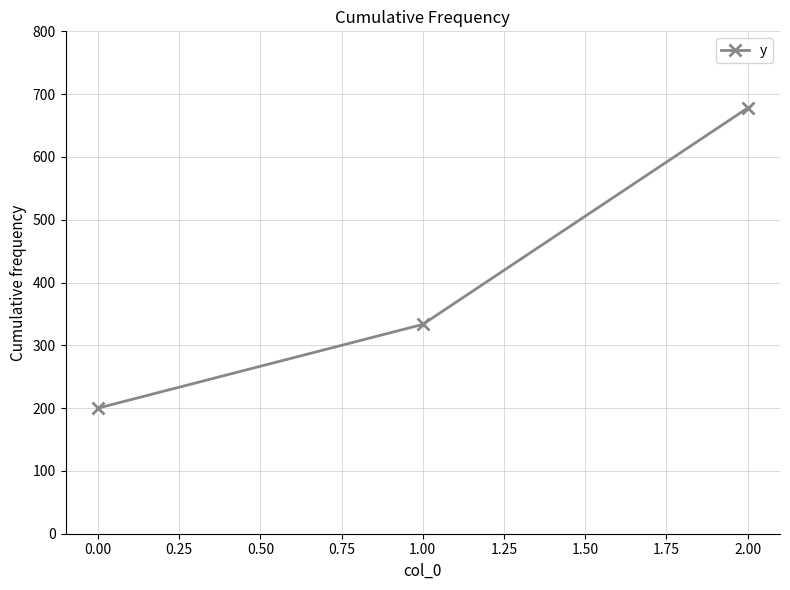

What is the label of the 3rd point from the left?

2.00